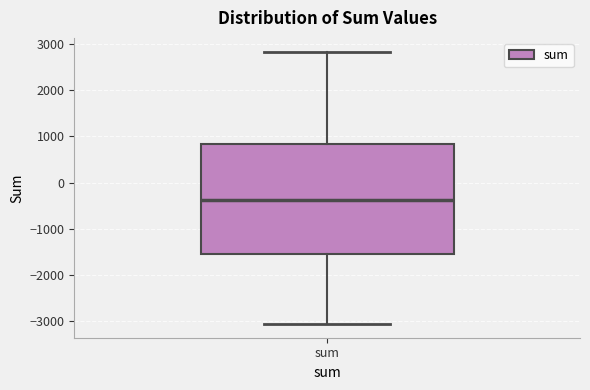

Where is the lower edge of the box for sum on the y-axis? The values are not printed on the chart, so give them approximately, as read against the axis.

-1500